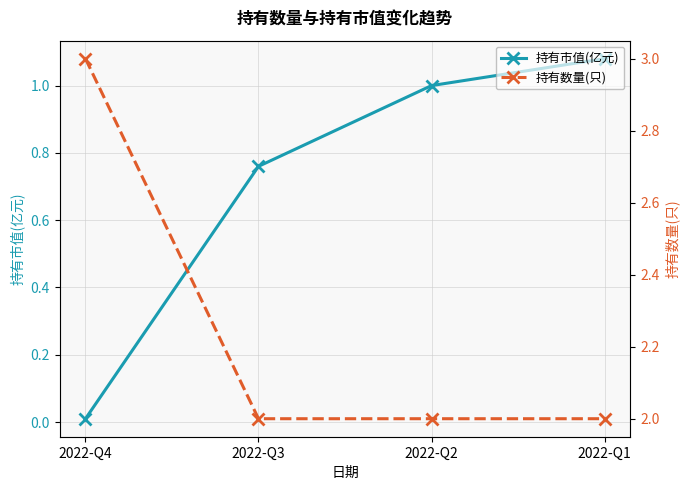

True or false: 持有数量(只) and 持有市值(亿元) intersect in this chart.

False